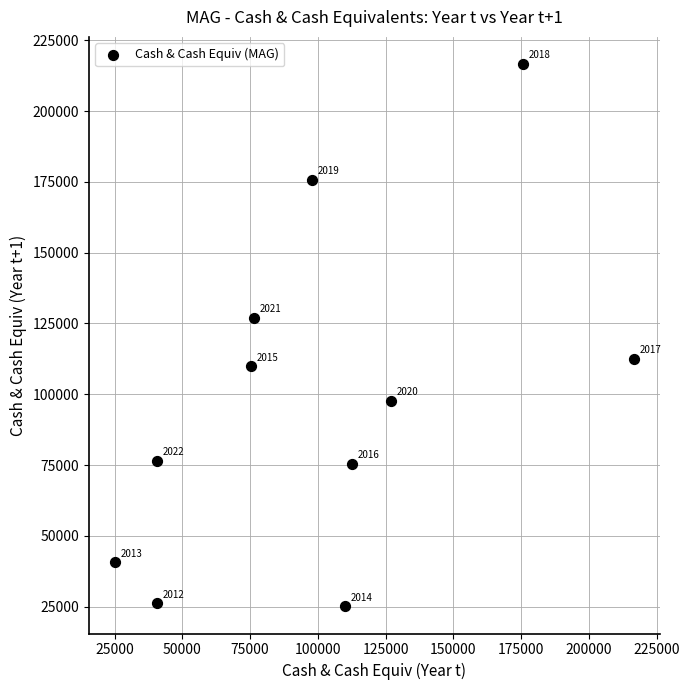

What is the average Y value?

98500